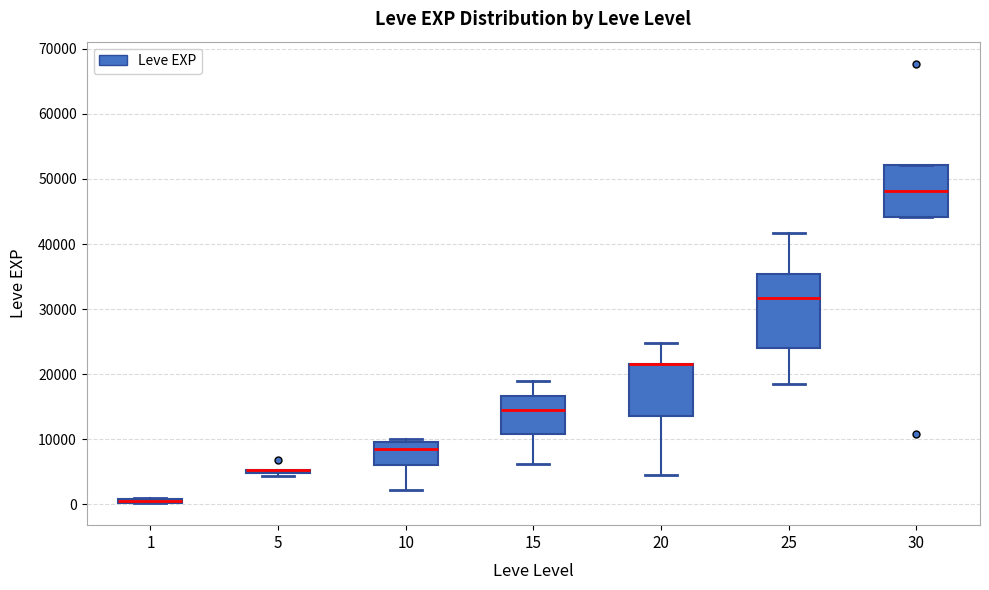

Comparing the boxes themselves (not the whiskers), which one is the tallest?

25